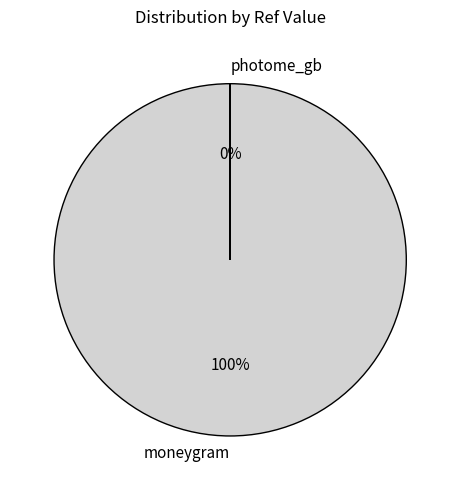

Rank the categories by value from lowest to highest.

photome_gb, moneygram